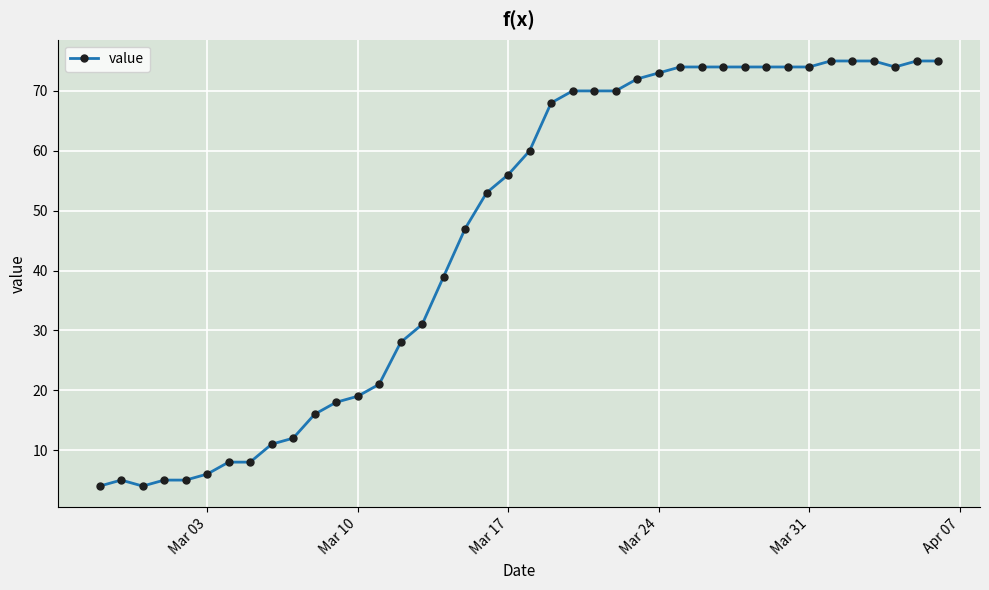

What is the maximum value shown in the chart?

75